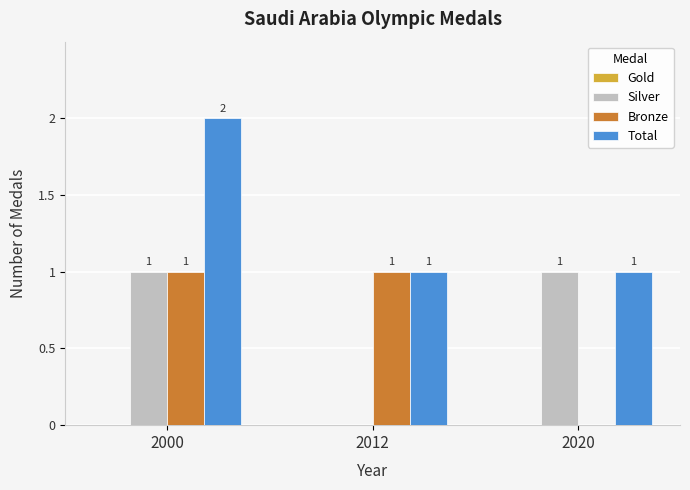

Reading left to right, extract all data points from this chart.

Silver: 2000=1	2012=0	2020=1
Bronze: 2000=1	2012=1	2020=0
Total: 2000=2	2012=1	2020=1